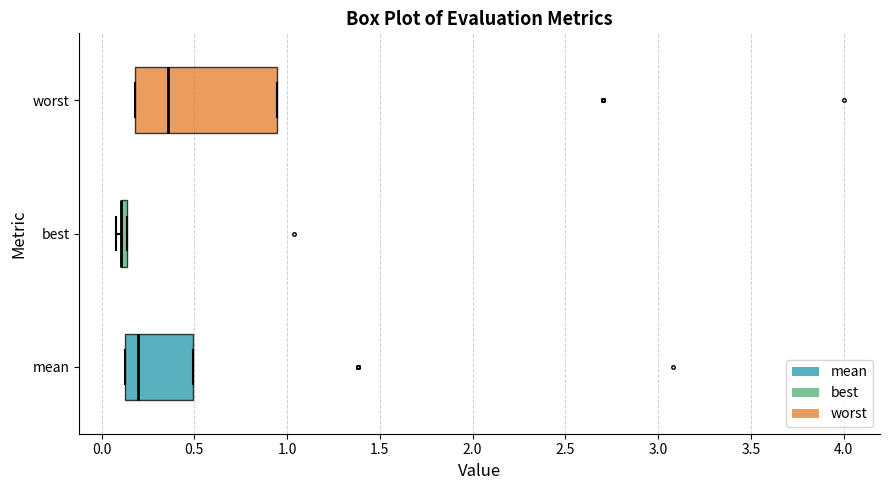

Where is the left edge of the box for best on the x-axis? The values are not printed on the chart, so give them approximately, as read against the axis.

0.10